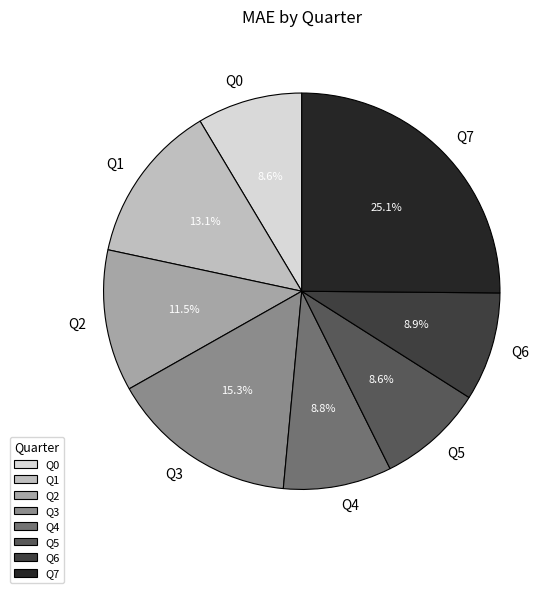

True or false: Q3 accounts for 15% of the total.

True